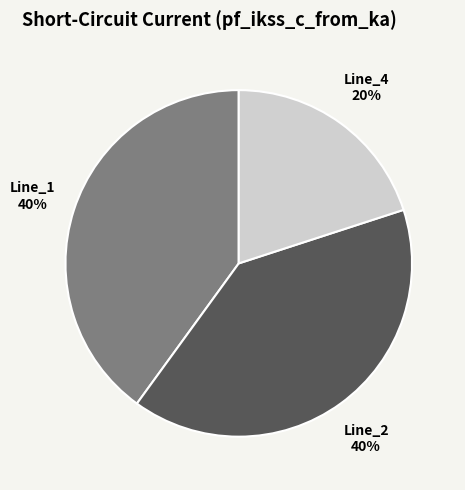

The Line_1 slice represents 54% of the pie. True or false?

False